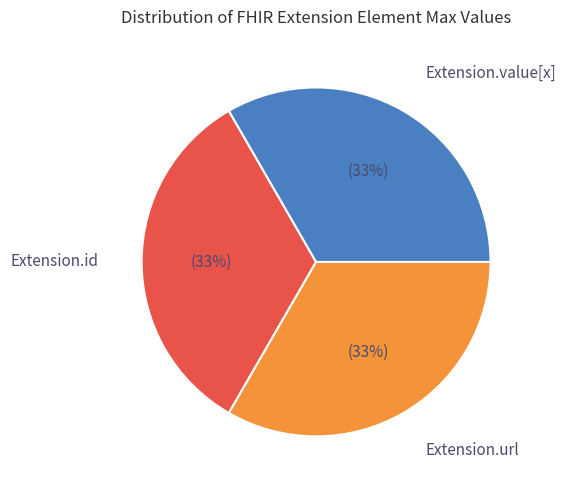

Is there a majority slice in this chart?

No